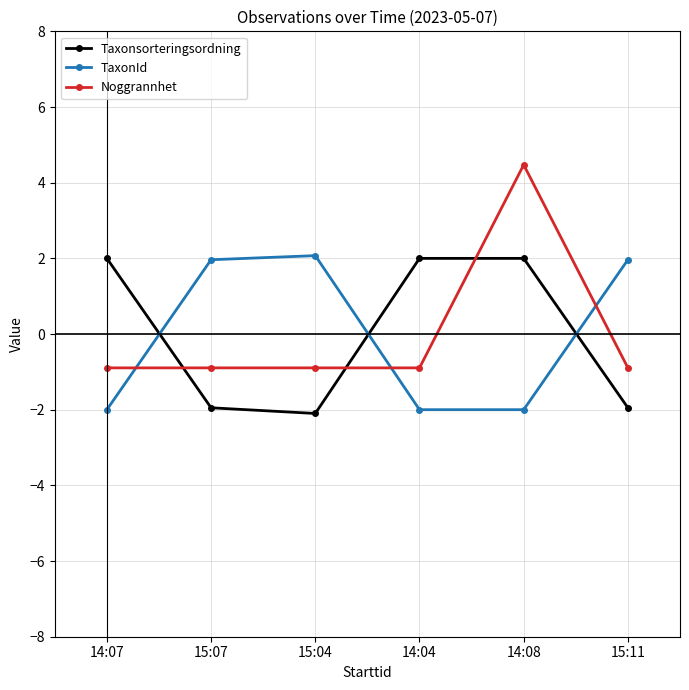

How many lines are shown in the chart?

3